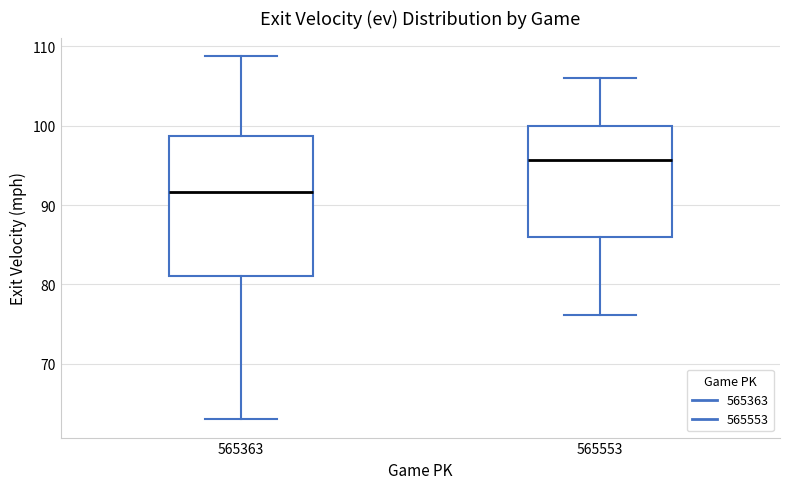

Reading left to right, transcribe this box plot: for each box, give where its median line is, the range the box spans, and where its two whiskers end, as read against the y-axis. The values are not printed on the chart, so give them approximately, as read against the axis.

565363: median 92, box 81 to 99, whiskers 63 to 109
565553: median 96, box 86 to 100, whiskers 76 to 106